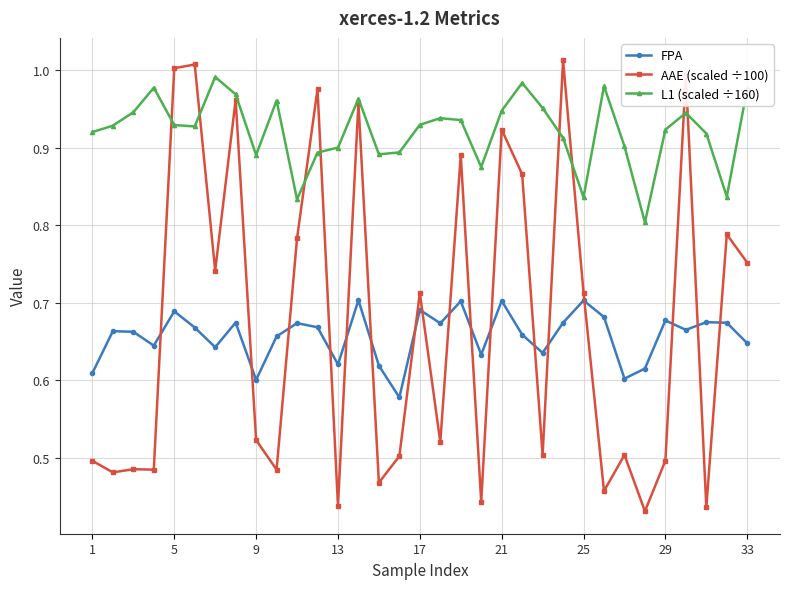

True or false: FPA and L1 (scaled ÷160) cross at least once.

False